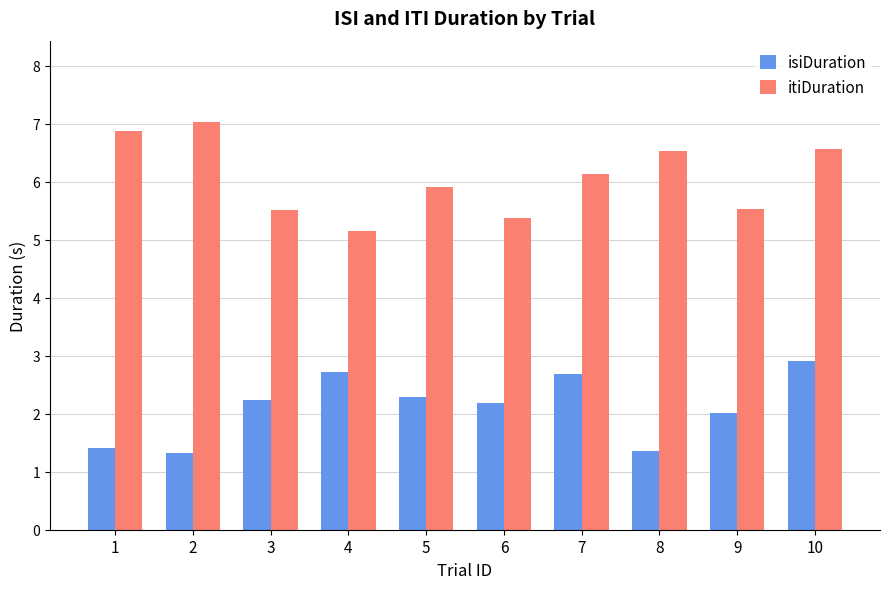

What is the greatest value displayed?

7.0